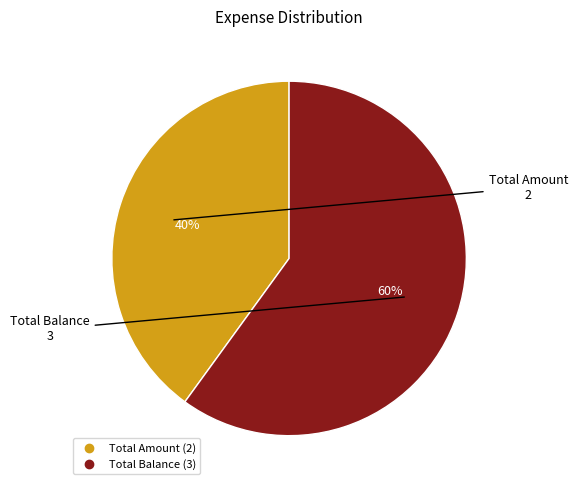

Combined, do Total Amount and Total Balance account for over 50%?

Yes